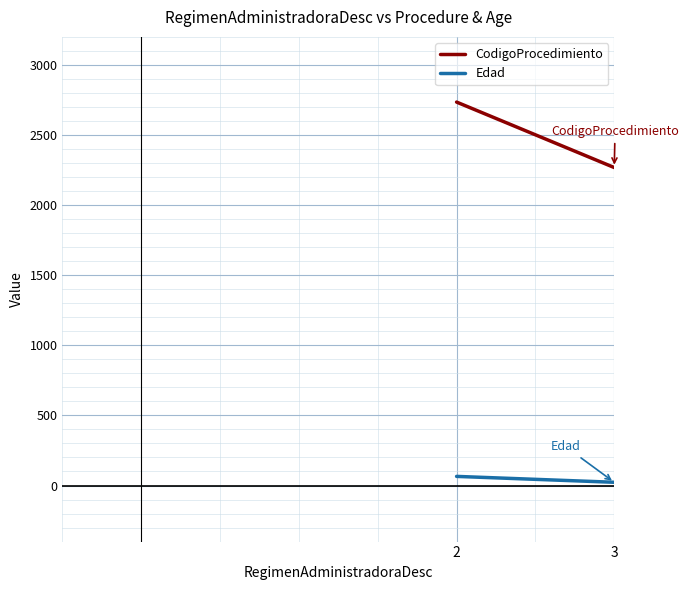

What is the sum of the Edad values at 2 and 3?

88